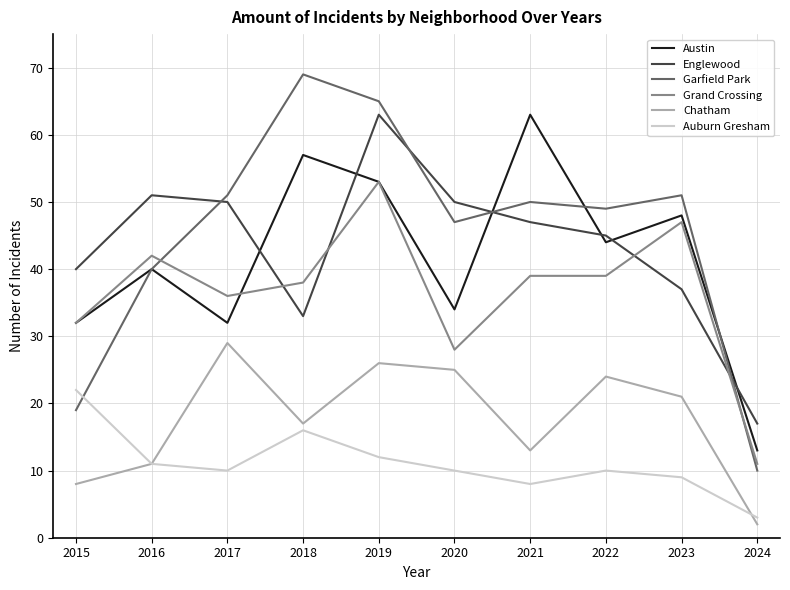

How many values in the Grand Crossing series are below 39?

5